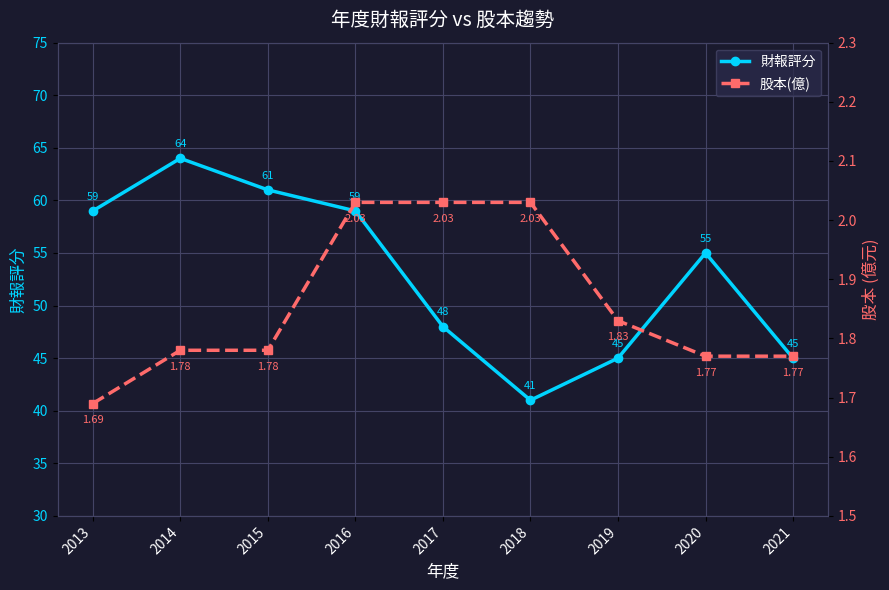

Where is 股本(億) nearest to the value 1?

2013